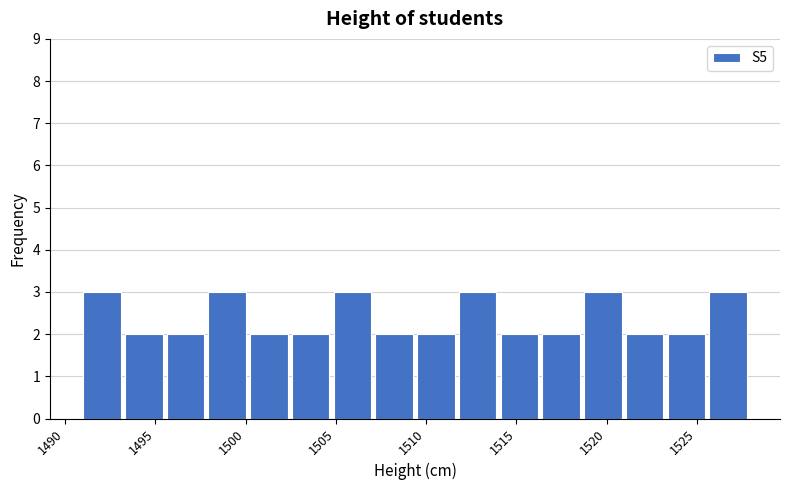

Reading left to right, transcribe this chart: for each bar, give the range it covers on the x-axis and its height. Neither the bar edges nor the heights are printed on the chart, so give them approximately, as read against the axes.

1491.0 to 1493.5: 3
1493.5 to 1495.5: 2
1495.5 to 1498.0: 2
1498.0 to 1500.5: 3
1500.5 to 1502.5: 2
1502.5 to 1505.0: 2
1505.0 to 1507.0: 3
1507.0 to 1509.5: 2
1509.5 to 1512.0: 2
1512.0 to 1514.0: 3
1514.0 to 1516.5: 2
1516.5 to 1519.0: 2
1519.0 to 1521.0: 3
1521.0 to 1523.5: 2
1523.5 to 1525.5: 2
1525.5 to 1528.0: 3